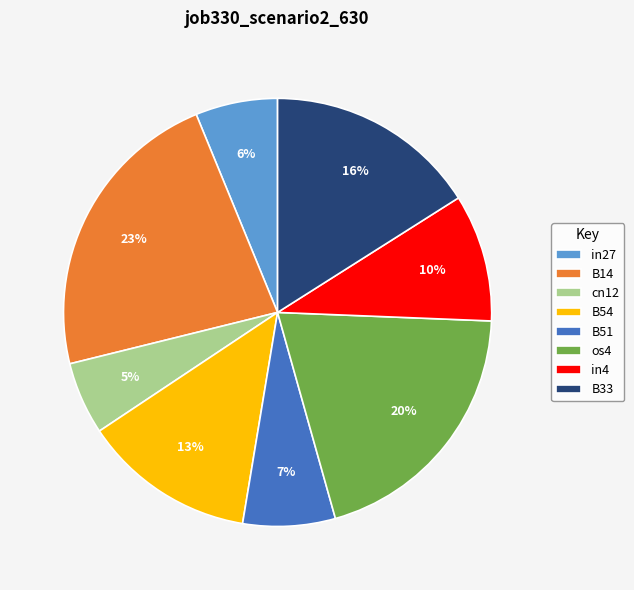

The cn12 slice represents 5% of the pie. True or false?

True